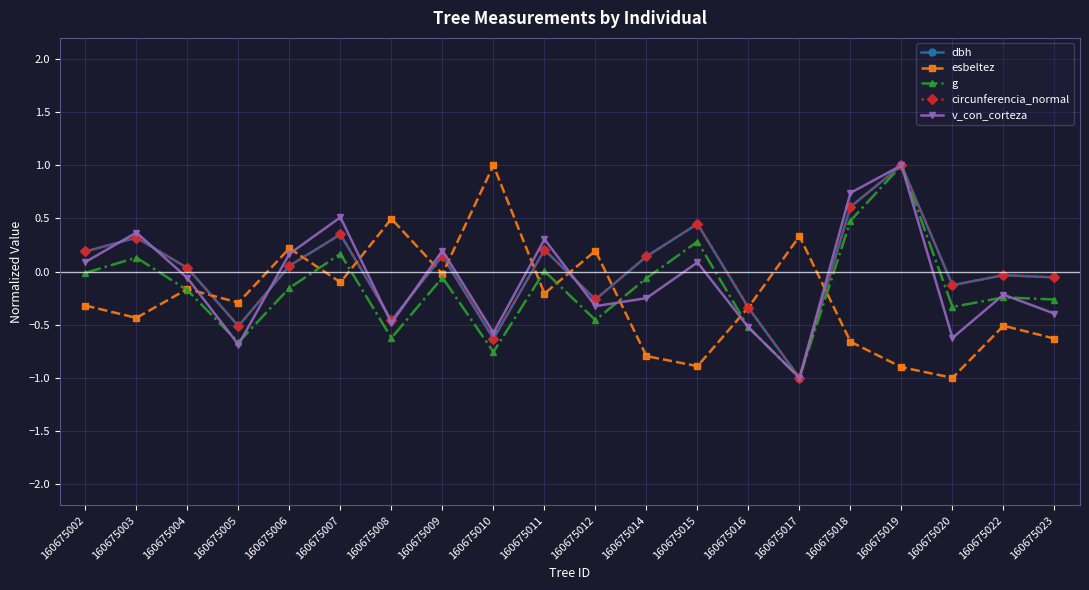

Where is the first local maximum for dbh?

160675003